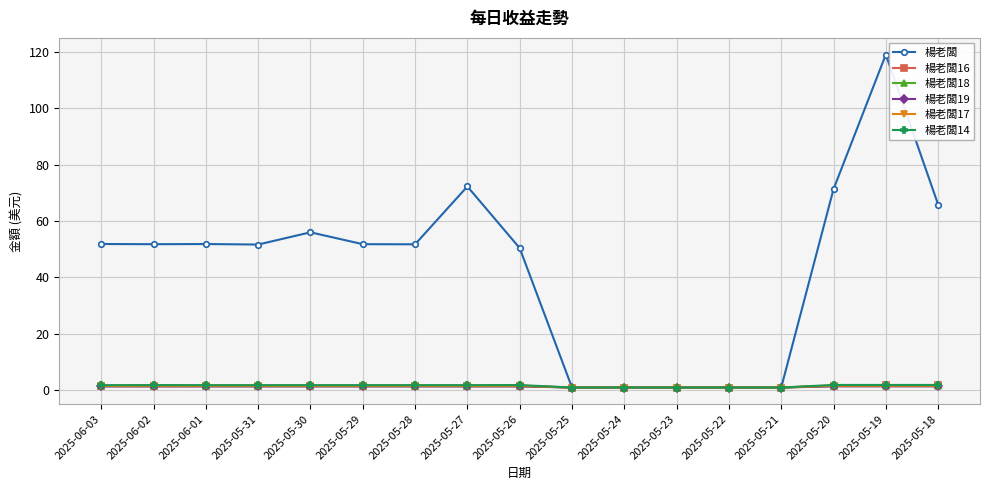

What is the maximum value for 楊老闆14?

1.8